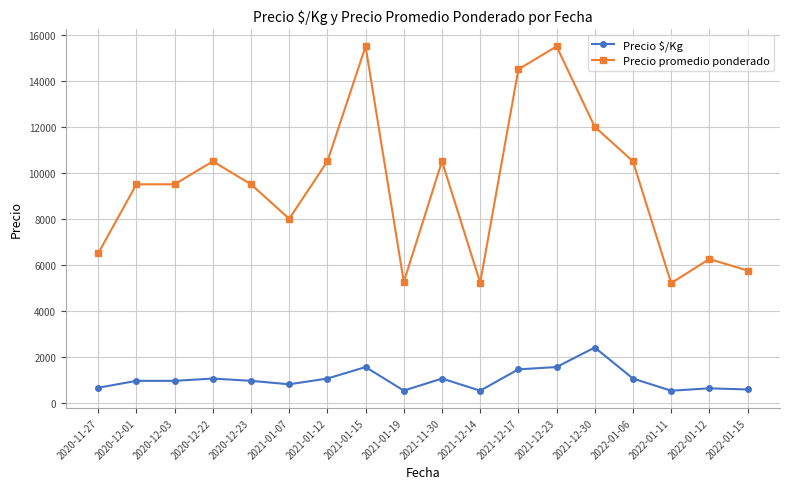

True or false: Precio $/Kg has more than 2 points higher than both neighbors.

True